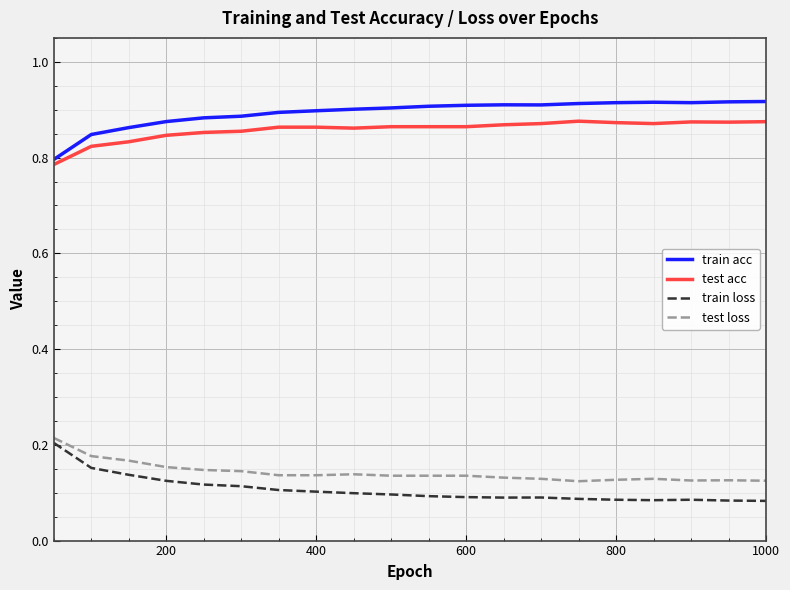

True or false: train loss and train acc intersect in this chart.

False